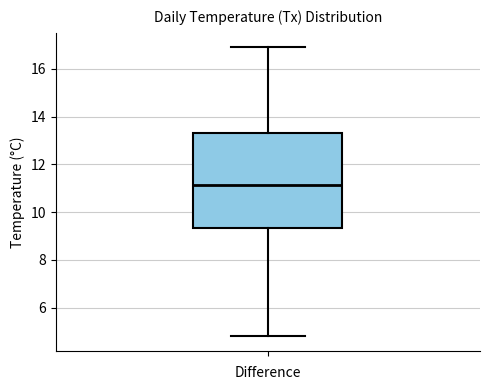

Where does the upper whisker of the box end on the y-axis? The values are not printed on the chart, so give them approximately, as read against the axis.

17.0